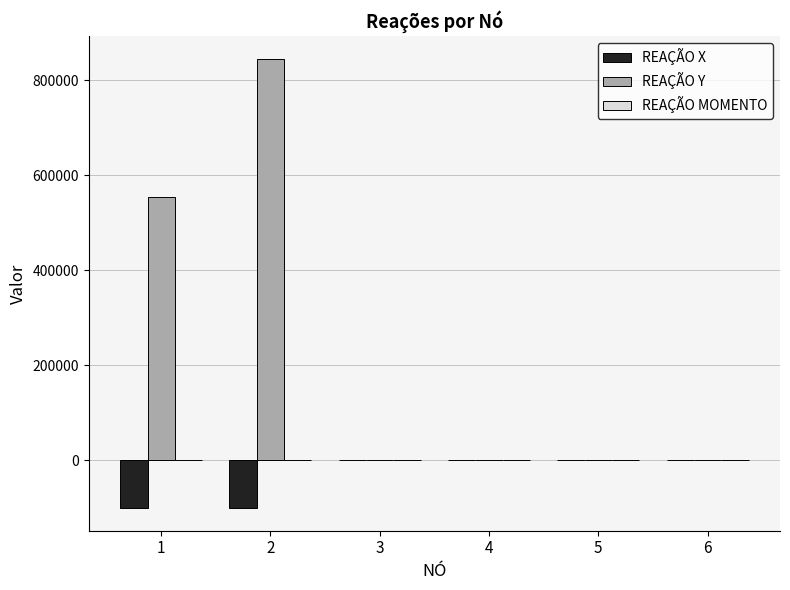

Which series has the largest range (max minus min)?

REAÇÃO Y